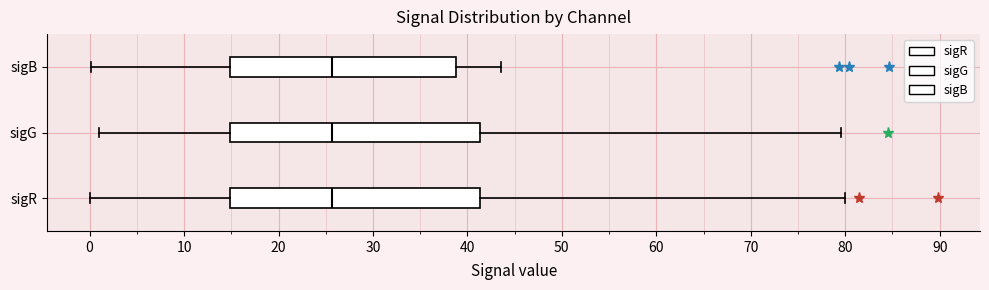

Where is the right edge of the box for sigB on the x-axis? The values are not printed on the chart, so give them approximately, as read against the axis.

39